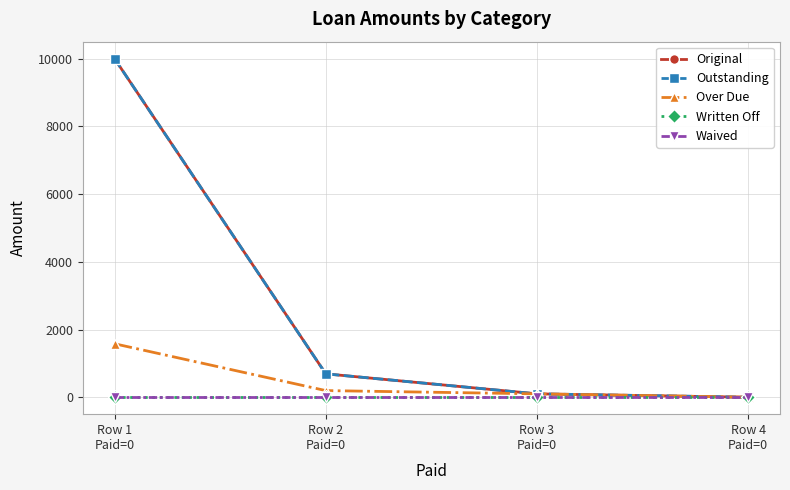

Between Row 1
Paid=0 and Row 3
Paid=0, which series saw the biggest shift?

Original